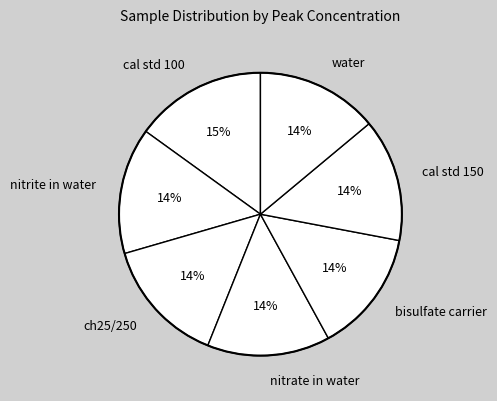

Is there any slice that represents more than half of the pie?

No